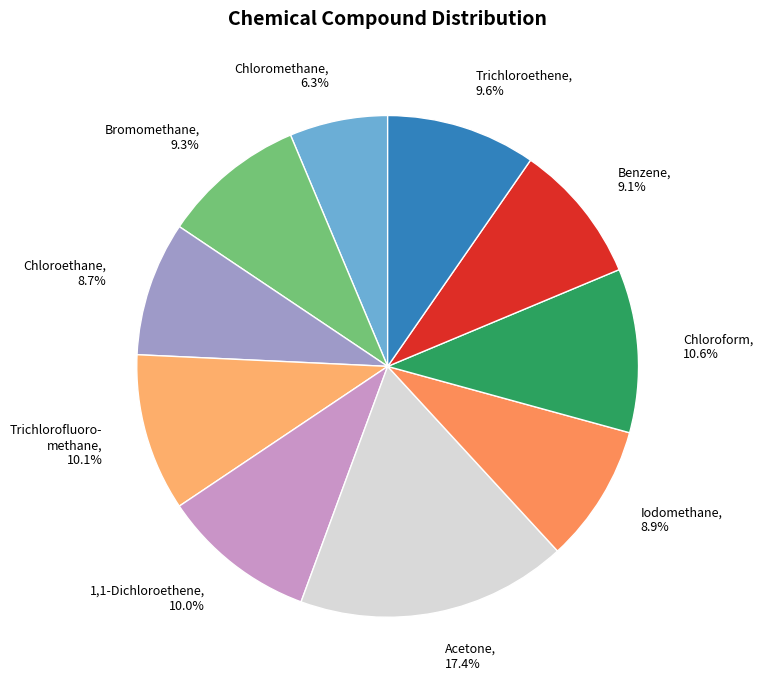

How many segments does this pie chart have?

10